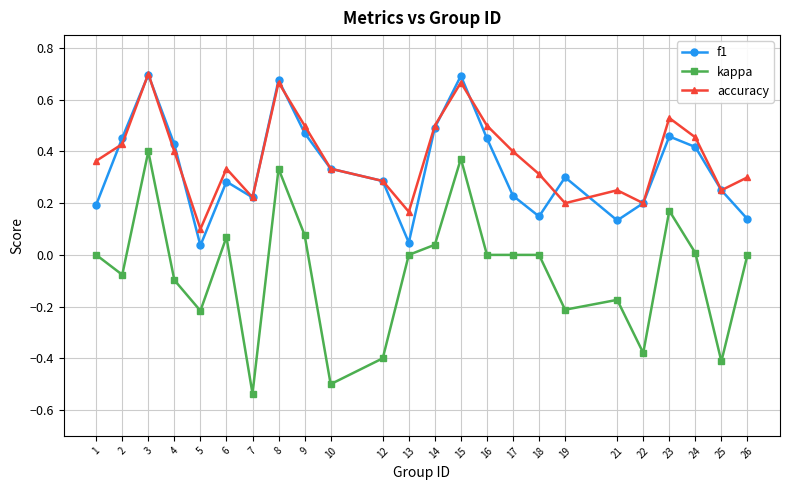

The value of accuracy at 21 is 0.4. True or false?

False